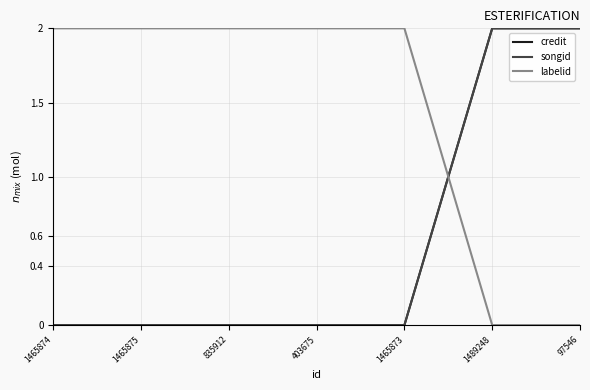

At 1465873, list the series in order from largest to smallest.

labelid, credit, songid